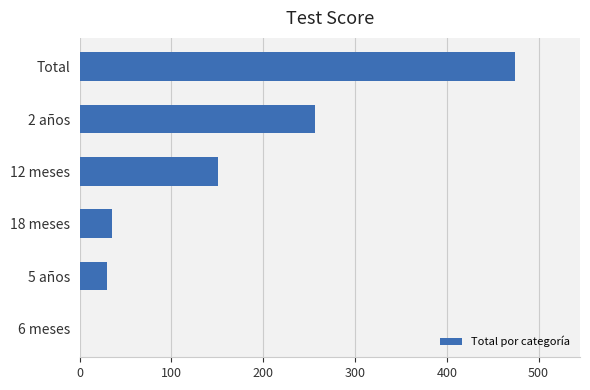

Is it true that the value at 6 meses is 299?

False